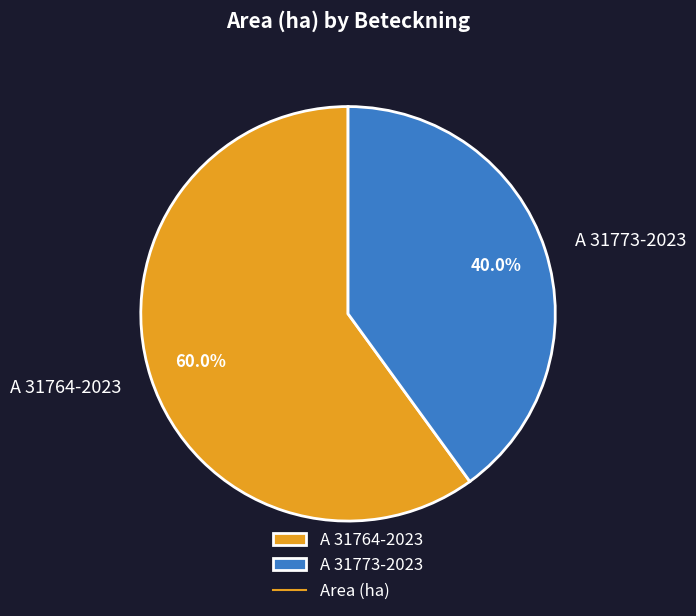

The A 31773-2023 slice represents 47% of the pie. True or false?

False